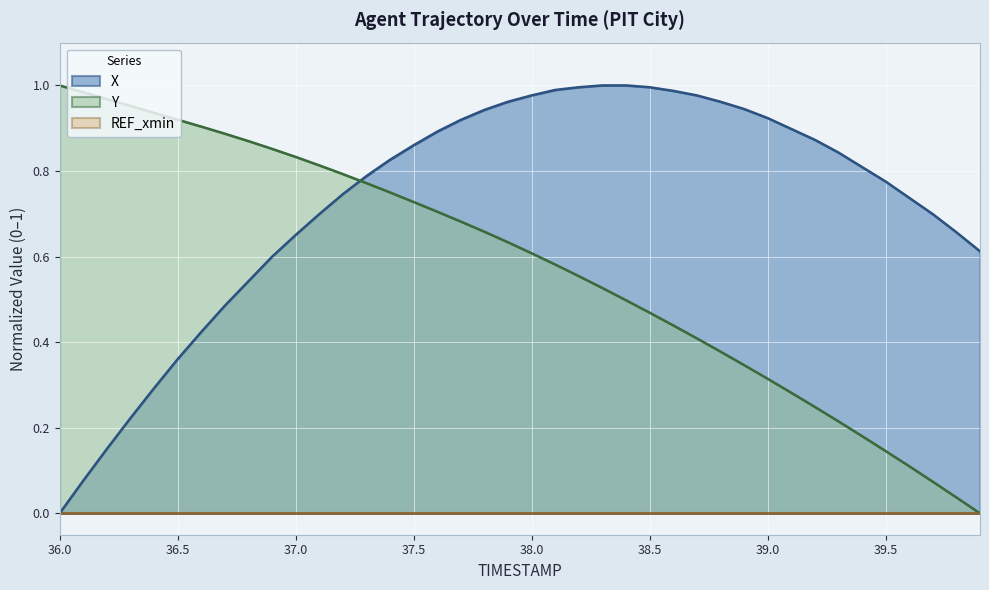

The X series shows 1.4 at 39.0. True or false?

False